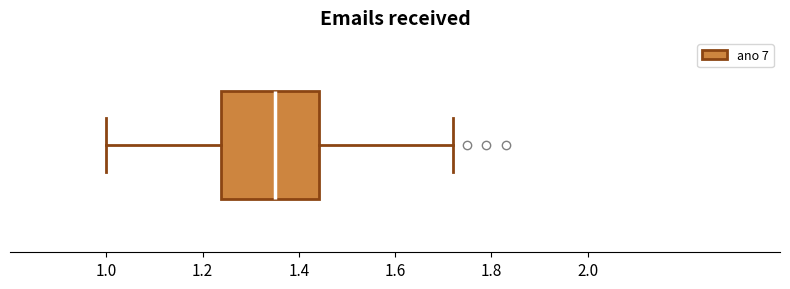

Where does the left whisker of the box end on the x-axis? The values are not printed on the chart, so give them approximately, as read against the axis.

1.00